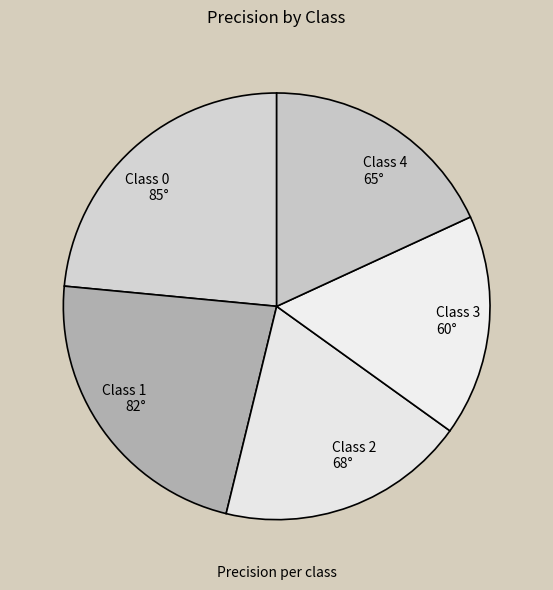

Count the number of slices in the pie.

5